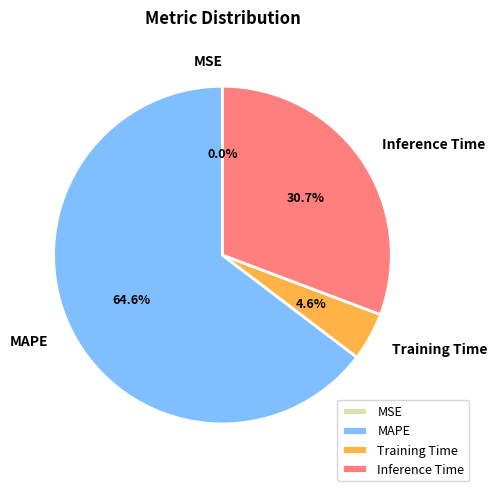

Which has a higher value, MAPE or Inference Time?

MAPE